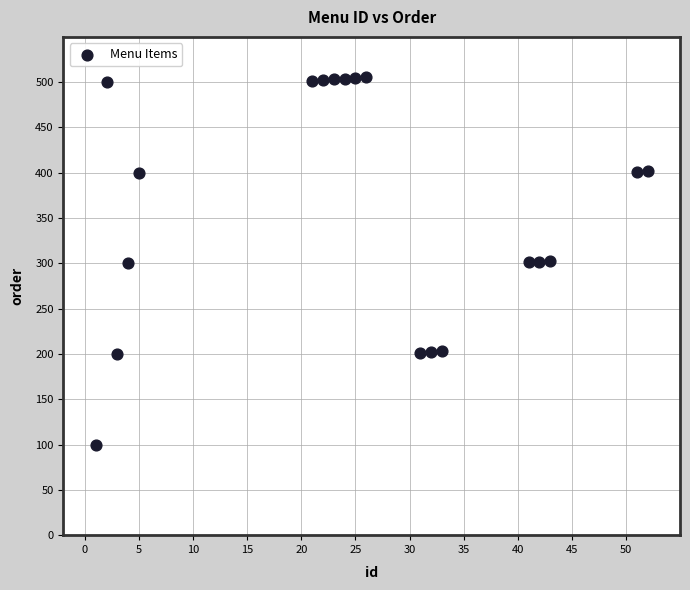

What is the range of X values (max minus min)?

51